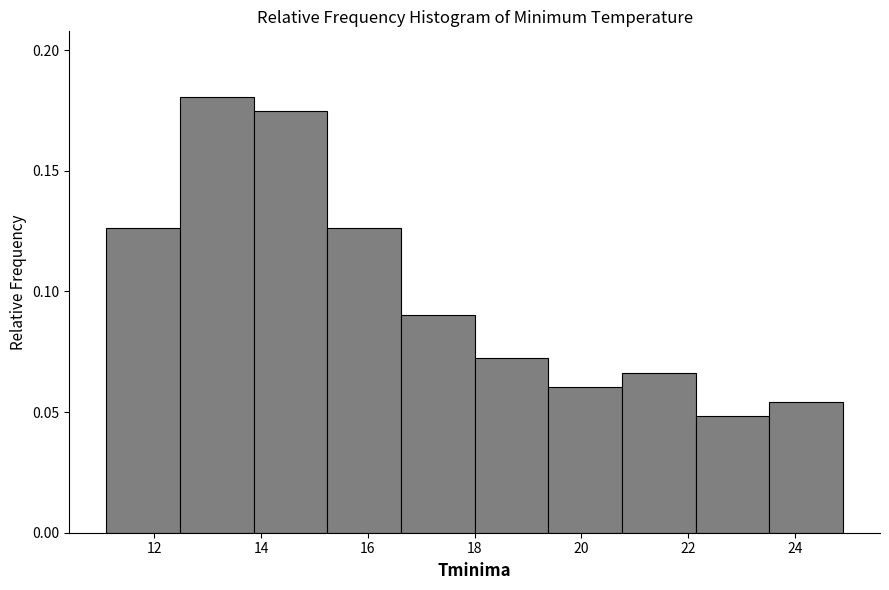

Reading left to right, list every bar in this chart as the range it spans on the x-axis followed by its height. Neither the bar edges nor the heights are printed on the chart, so give them approximately, as read against the axes.

11.10 to 12.48: 0.125
12.48 to 13.86: 0.180
13.86 to 15.24: 0.175
15.24 to 16.62: 0.125
16.62 to 18.00: 0.090
18.00 to 19.38: 0.070
19.38 to 20.76: 0.060
20.76 to 22.14: 0.065
22.14 to 23.52: 0.050
23.52 to 24.90: 0.055